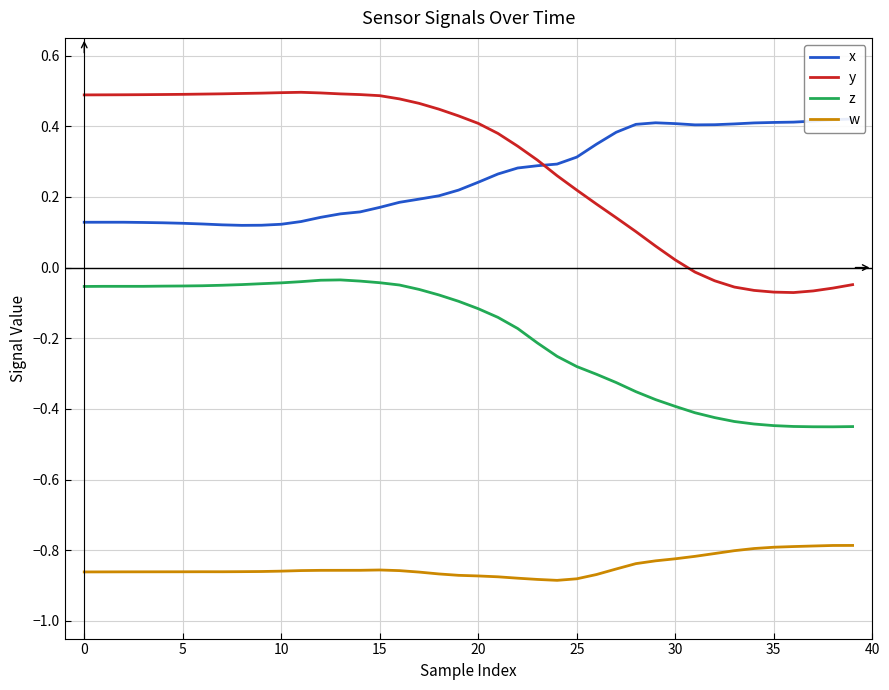

Which category has the highest value in the w series?

39